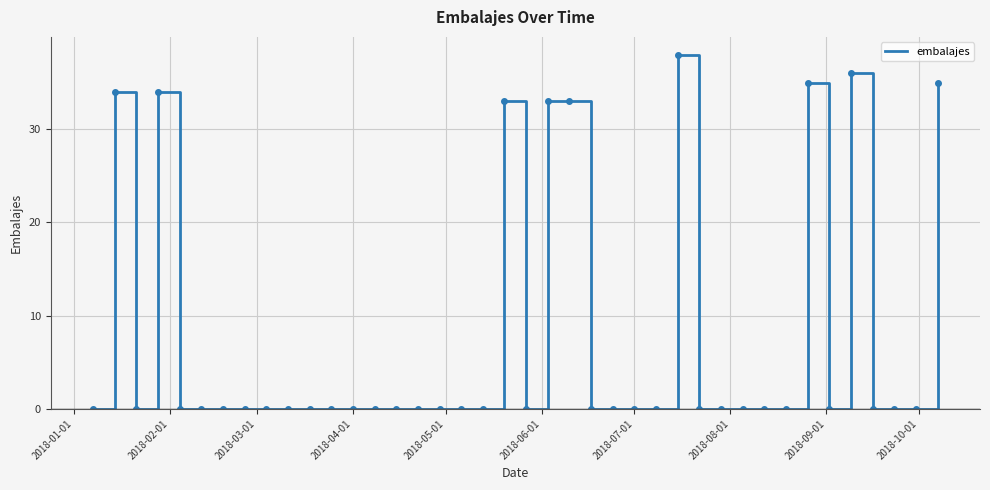

Does the chart display data point markers on the line(s)?

No